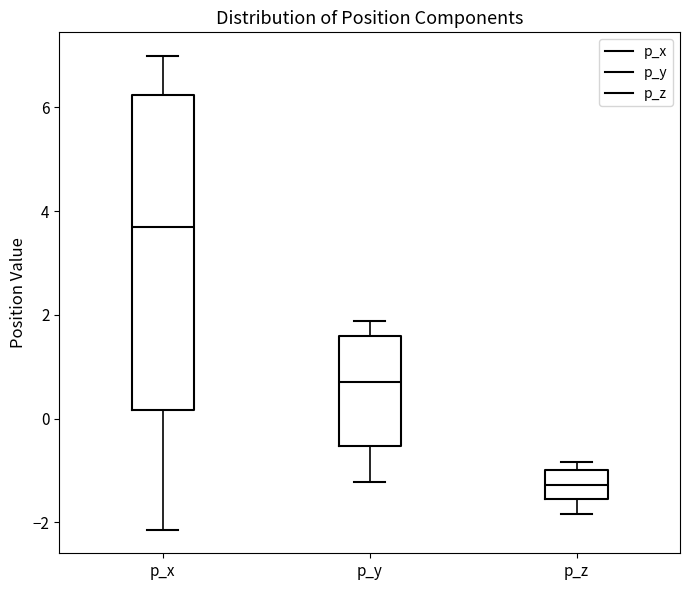

Reading left to right, transcribe this box plot: for each box, give where its median line is, the range the box spans, and where its two whiskers end, as read against the y-axis. The values are not printed on the chart, so give them approximately, as read against the axis.

p_x: median 3.6, box 0.2 to 6.2, whiskers -2.2 to 7.0
p_y: median 0.8, box -0.6 to 1.6, whiskers -1.2 to 1.8
p_z: median -1.2, box -1.6 to -1.0, whiskers -1.8 to -0.8